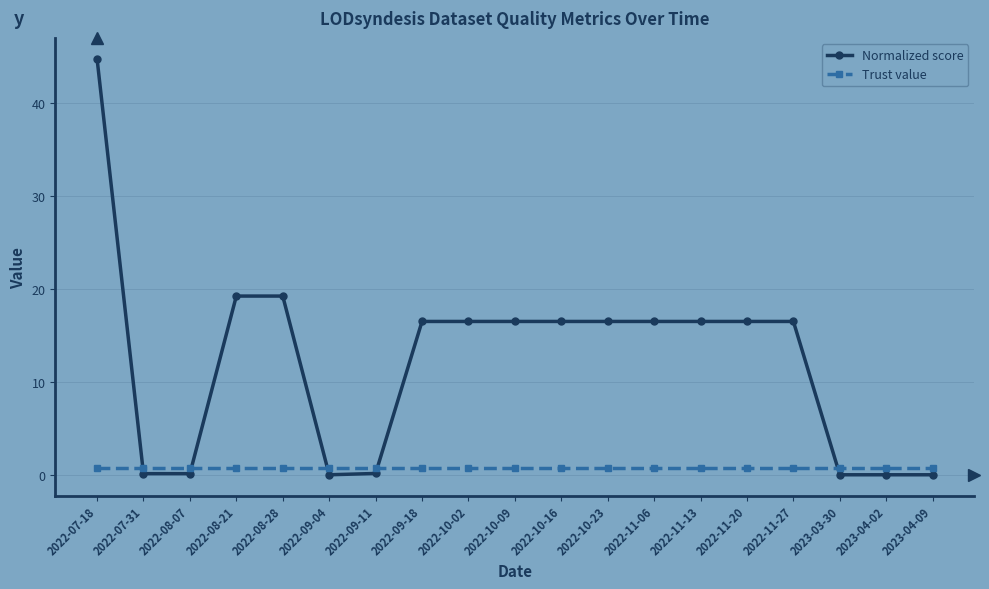

What is the average value of the Trust value series?

0.8